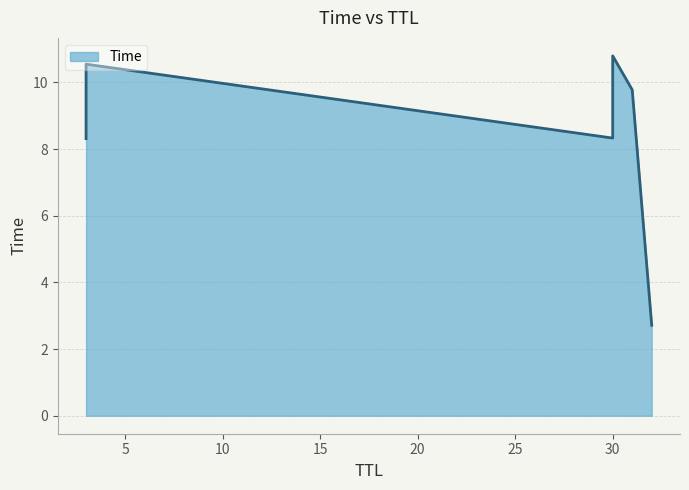

Does the chart display data point markers on the line(s)?

No